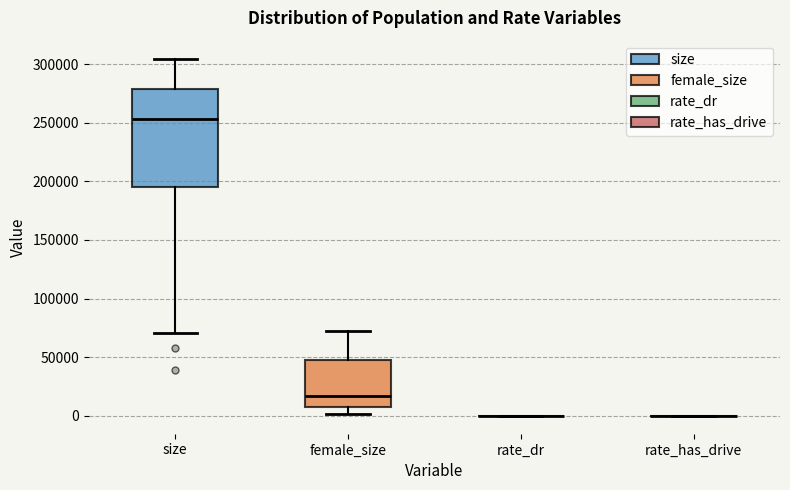

Comparing the boxes themselves (not the whiskers), which one is the tallest?

size